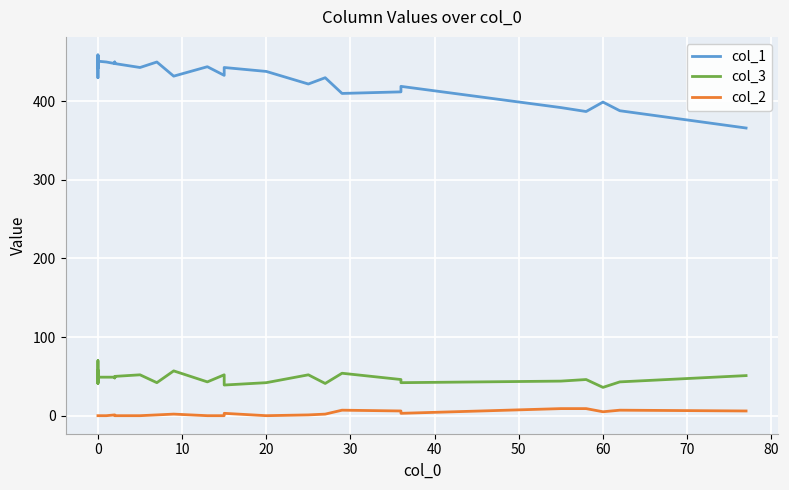

How many categories are shown in the chart?

40